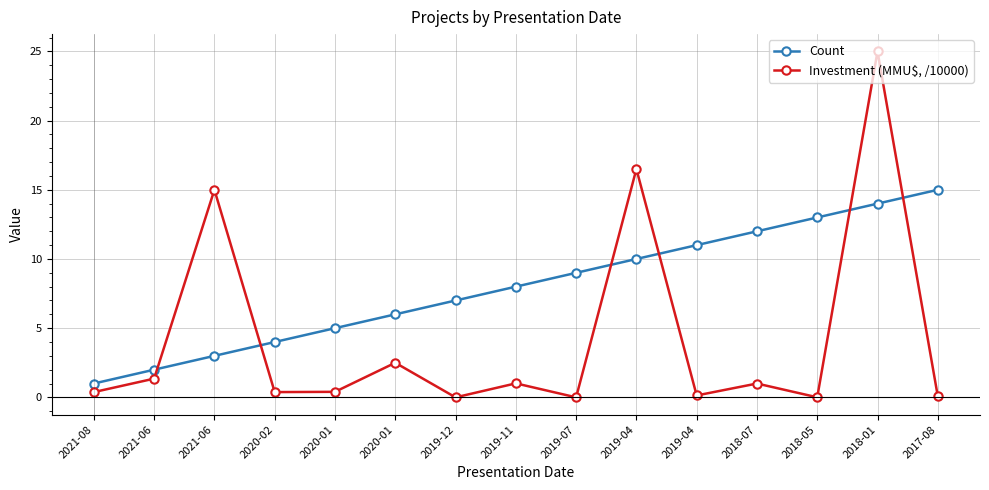

How many categories are shown in the chart?

15